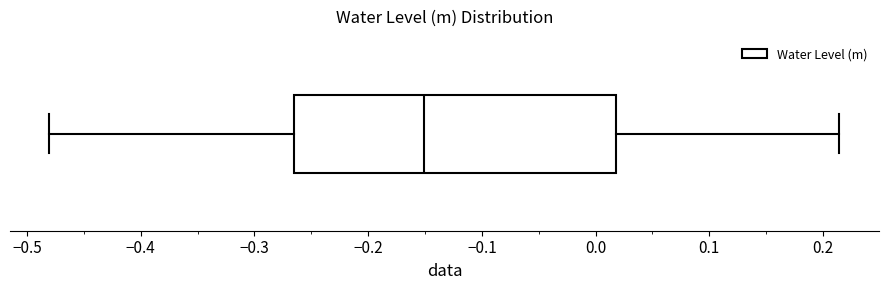

Read this box plot against the x-axis: the position of the median line, the range covered by the box, and the ends of both whiskers. The values are not printed on the chart, so give them approximately, as read against the axis.

median -0.15, box -0.27 to 0.02, whiskers -0.48 to 0.21